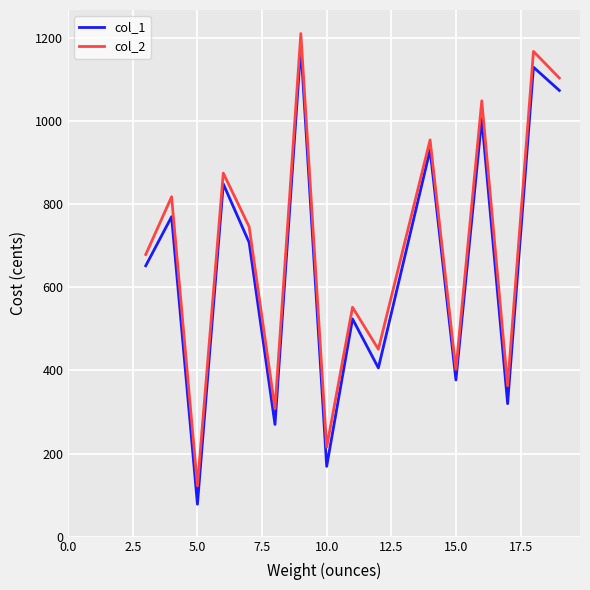

What is the minimum value shown in the chart?

78